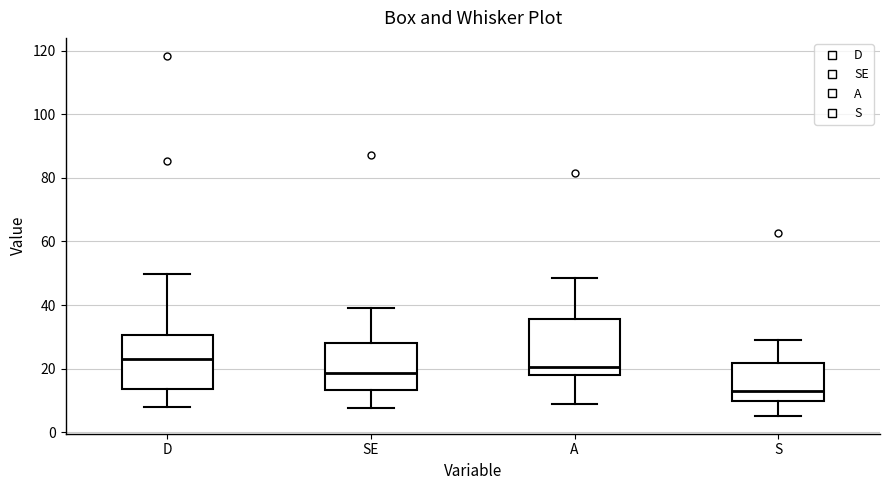

Reading left to right, transcribe this box plot: for each box, give where its median line is, the range the box spans, and where its two whiskers end, as read against the y-axis. The values are not printed on the chart, so give them approximately, as read against the axis.

D: median 24, box 14 to 30, whiskers 8 to 50
SE: median 18, box 14 to 28, whiskers 8 to 40
A: median 20, box 18 to 36, whiskers 10 to 48
S: median 14, box 10 to 22, whiskers 6 to 28